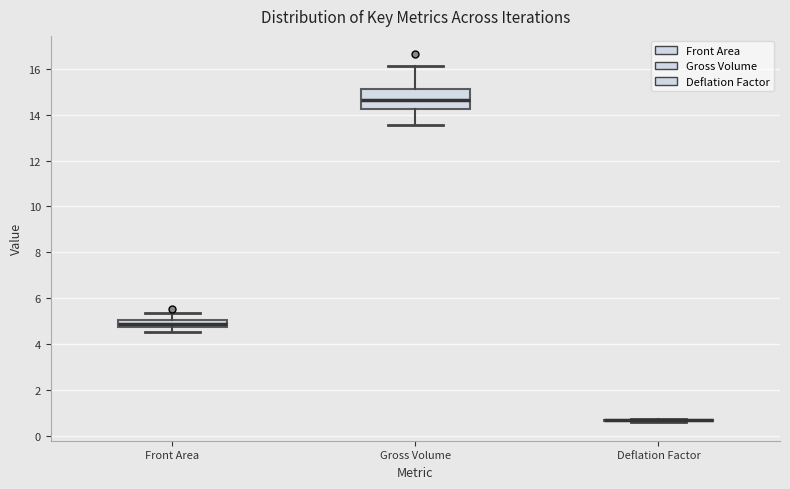

Where does the upper whisker of the box for Gross Volume end on the y-axis? The values are not printed on the chart, so give them approximately, as read against the axis.

16.2